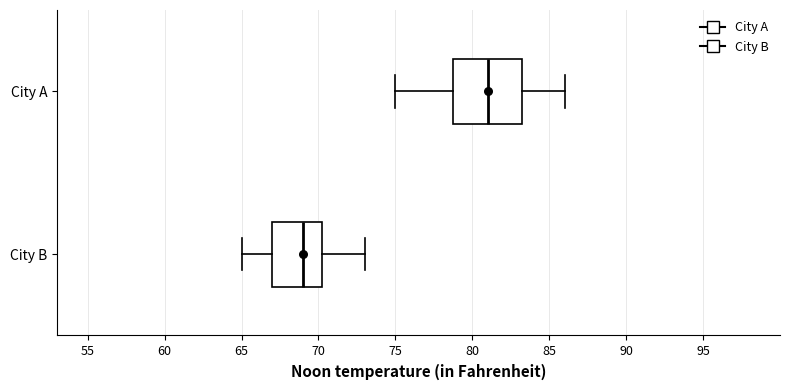

Reading bottom to top, read every box against the x-axis: the position of its median line, the range the box covers, and the ends of its whiskers. The values are not printed on the chart, so give them approximately, as read against the axis.

City B: median 69.0, box 67.0 to 70.5, whiskers 65.0 to 73.0
City A: median 81.0, box 79.0 to 83.5, whiskers 75.0 to 86.0